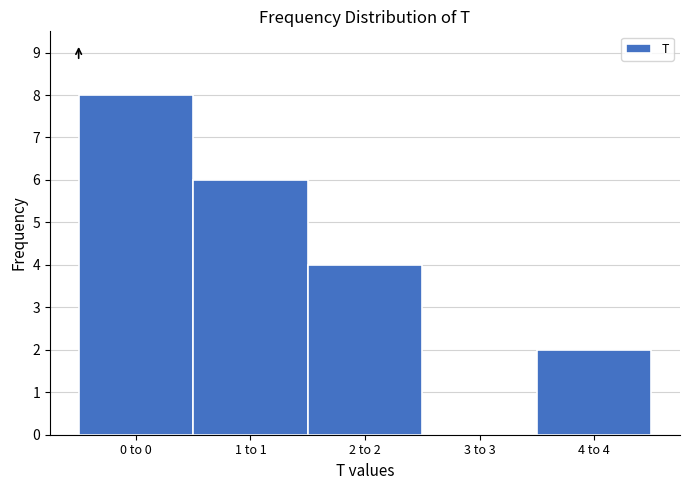

Reading left to right, transcribe all the data shown in this chart.

0 to 0=8	1 to 1=6	2 to 2=4	3 to 3=0	4 to 4=2